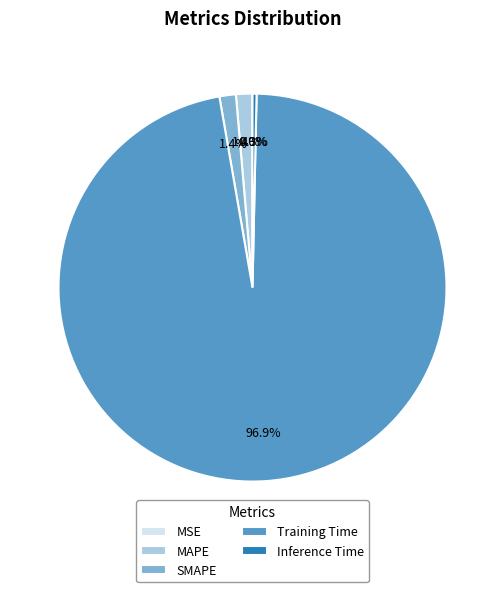

Combined, what portion of the pie is Inference Time and MAPE?

1.7%